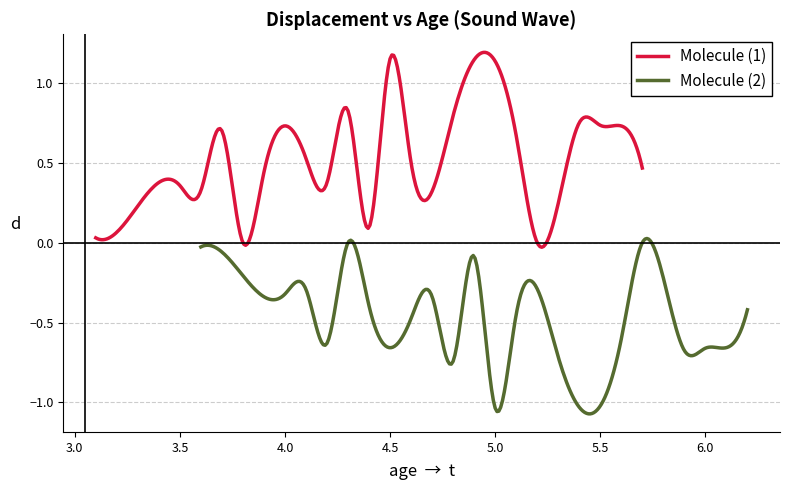

Reading right to left, list all the values displayed in this chart.

0.5	0.7	0.7	0.8	0.0	0.7	0.8	0.5	1.1	0.1	0.8	0.4	0.5	0.4	0.0	0.7	0.3	0.4	0.1	0.0